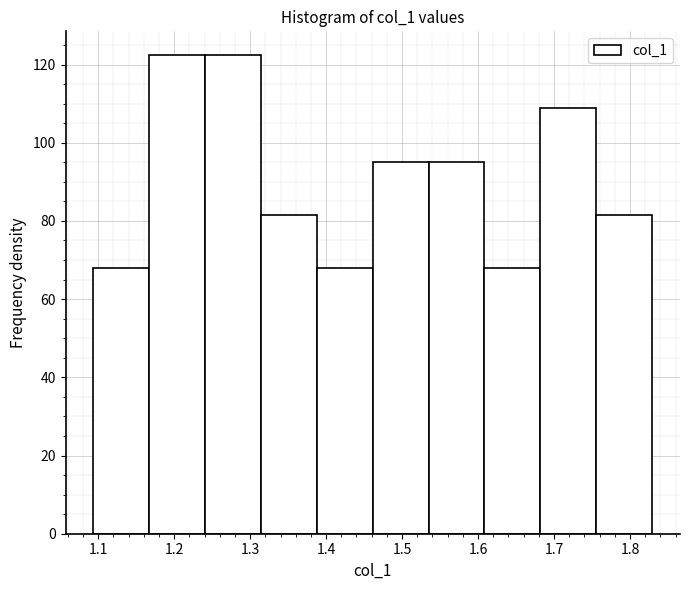

Reading left to right, transcribe this chart: for each bar, give the range it covers on the x-axis and its height. Neither the bar edges nor the heights are printed on the chart, so give them approximately, as read against the axes.

1.09 to 1.17: 68
1.17 to 1.24: 122
1.24 to 1.31: 122
1.31 to 1.39: 82
1.39 to 1.46: 68
1.46 to 1.53: 96
1.53 to 1.61: 96
1.61 to 1.68: 68
1.68 to 1.76: 108
1.76 to 1.83: 82